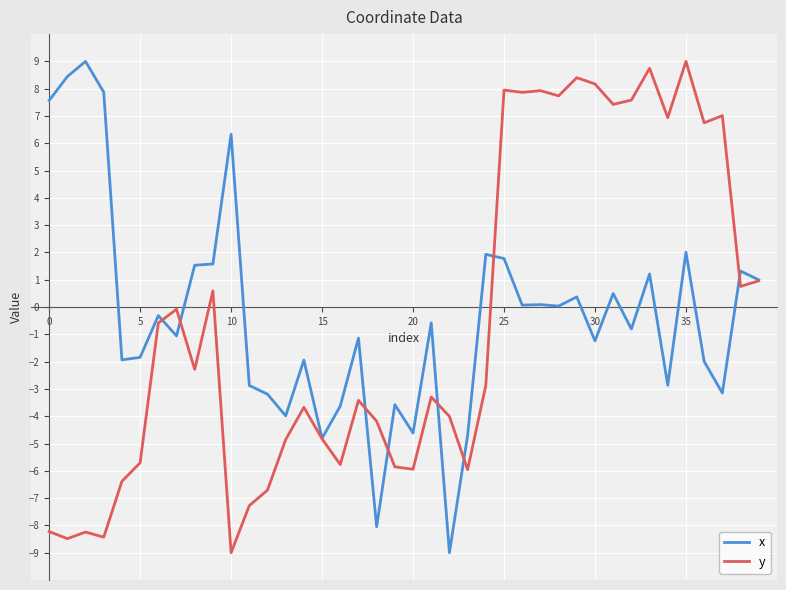

What is the maximum value for x?

9.0